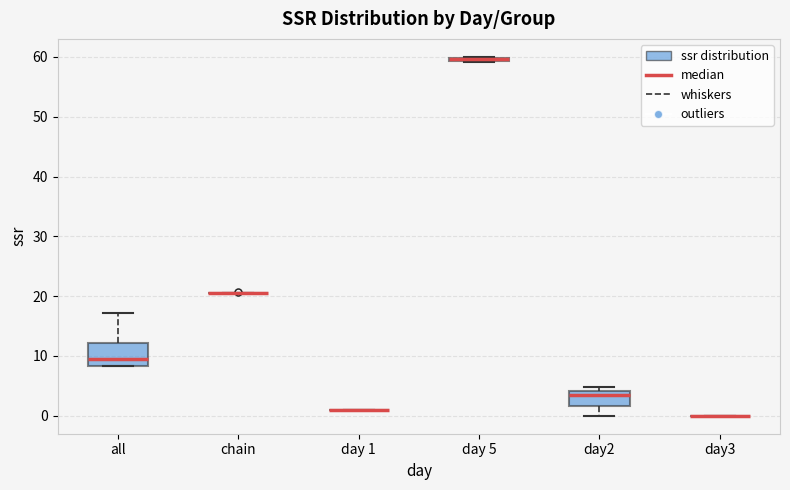

Comparing the boxes themselves (not the whiskers), which one is the tallest?

all